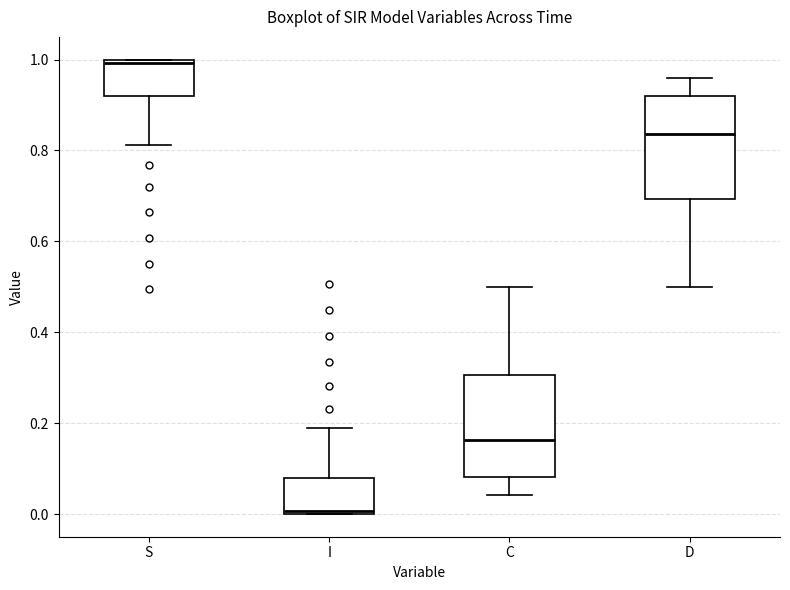

Which box has the lowest median line?

I